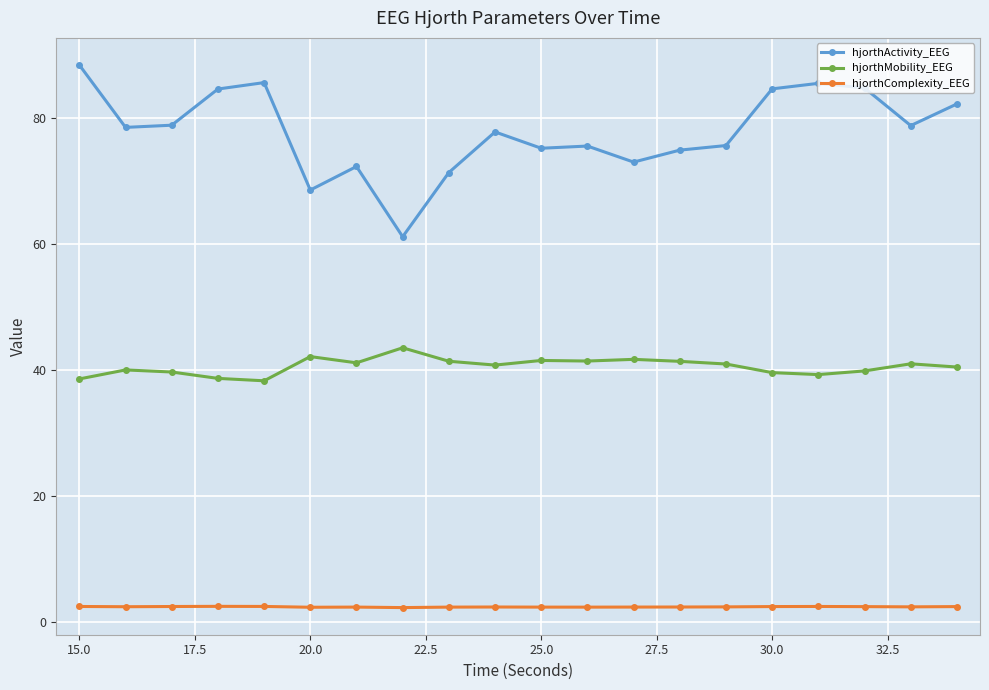

How many lines are shown in the chart?

3